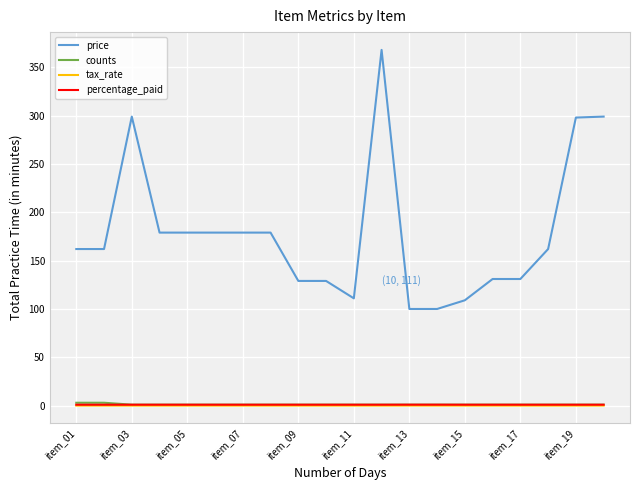

What is the maximum value shown in the chart?

368.0